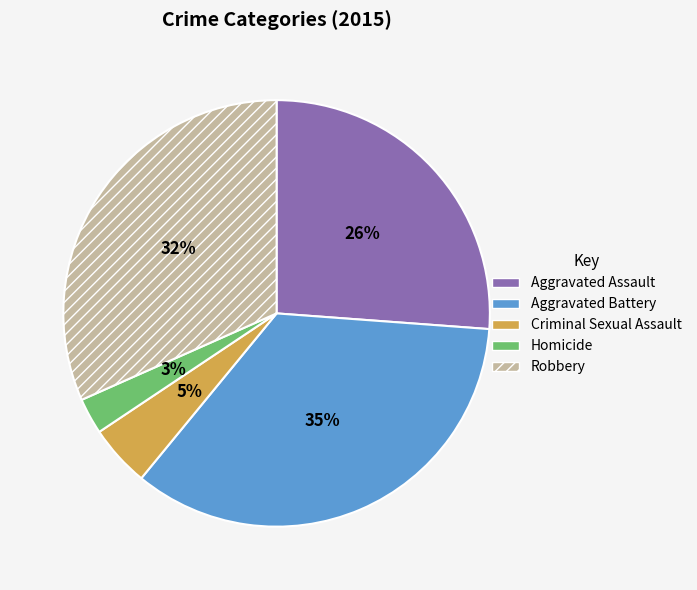

Between Criminal Sexual Assault and Aggravated Assault, which is larger?

Aggravated Assault